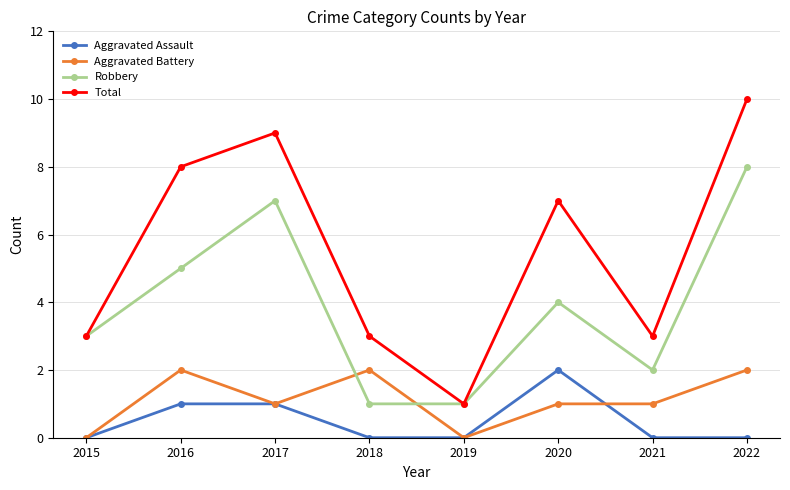

How many interior local peaks does the Total series have?

2